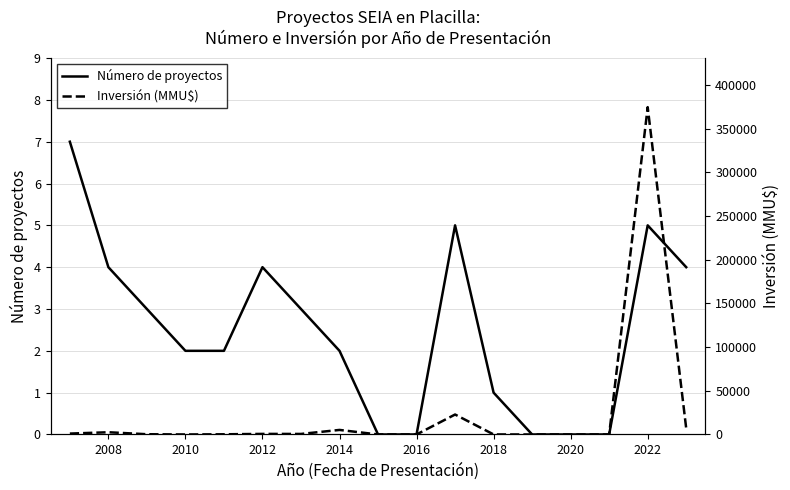

True or false: Número de proyectos has a value of 5 at 2020.

False